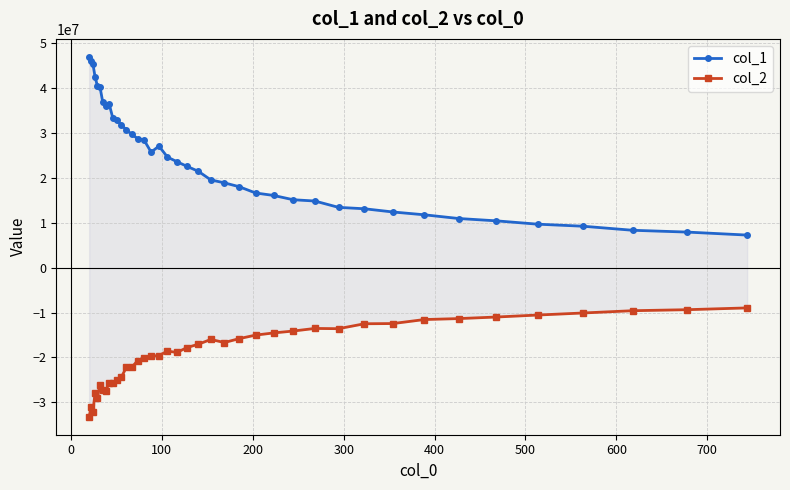

True or false: col_2 has a value of -3378898.2 at 25.

False